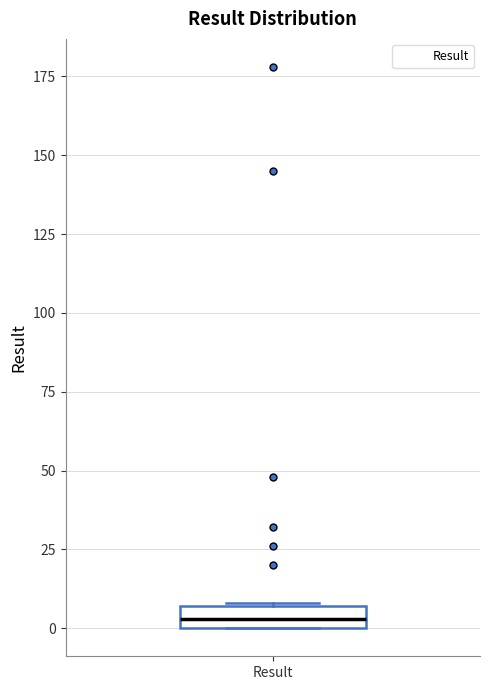

Where is the upper edge of the box for Result on the y-axis? The values are not printed on the chart, so give them approximately, as read against the axis.

5